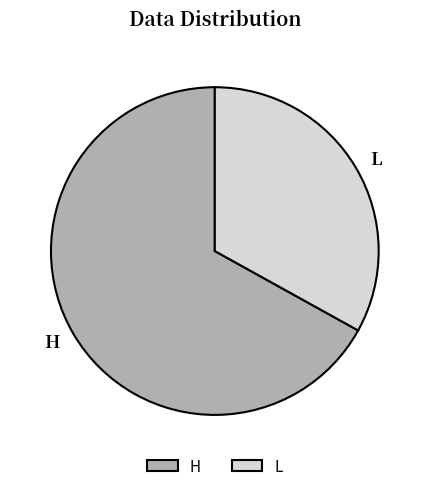

Count the number of slices in the pie.

2